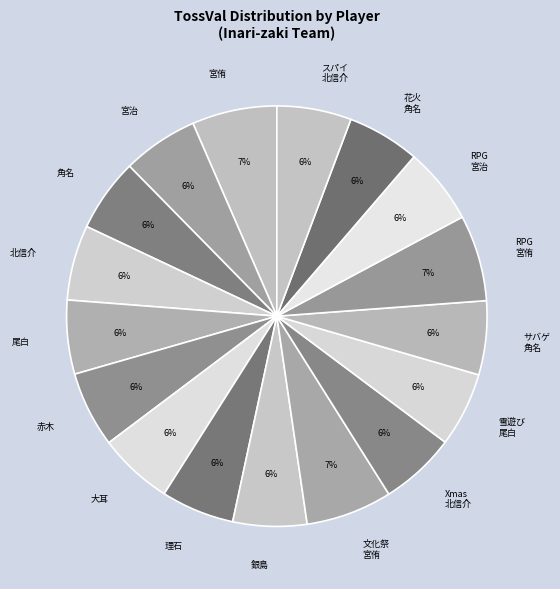

True or false: 理石 accounts for 6% of the total.

True